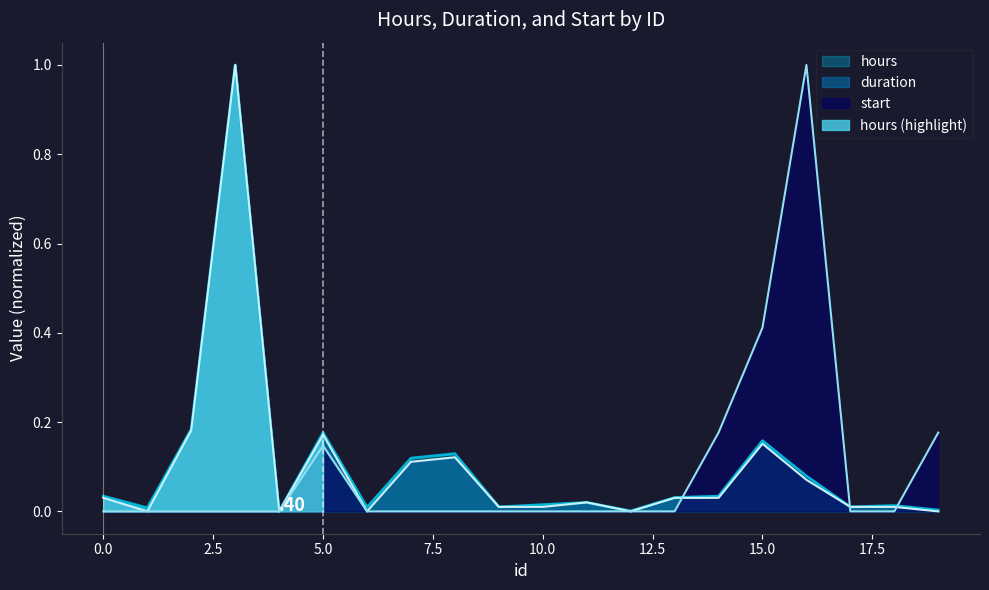

True or false: hours has a value of 0.1 at 15.0.

False